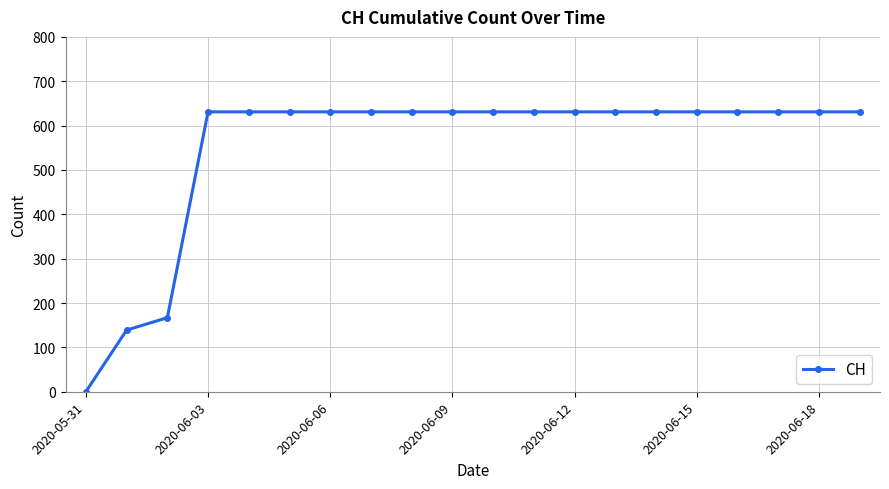

What is the sum of all values?

11033